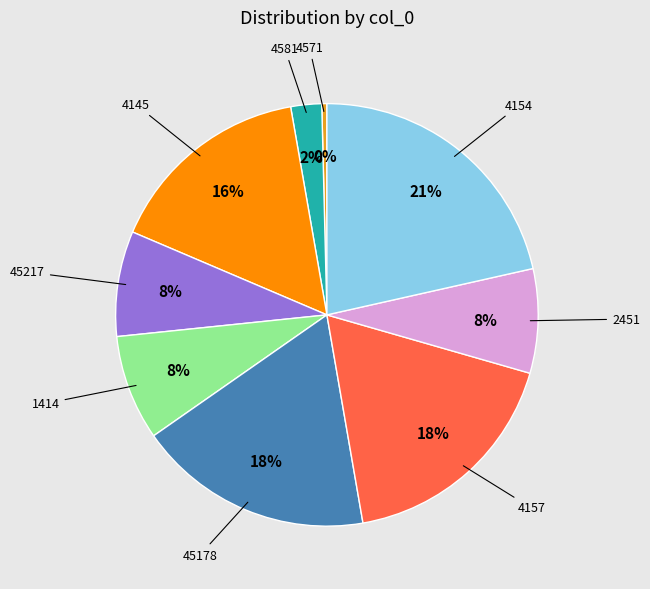

Is there any slice that represents more than half of the pie?

No